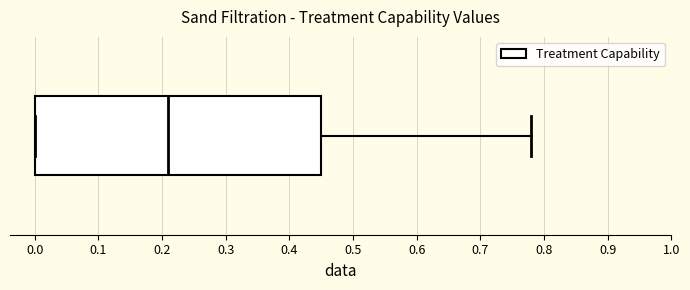

Read this box plot against the x-axis: the position of the median line, the range covered by the box, and the ends of both whiskers. The values are not printed on the chart, so give them approximately, as read against the axis.

median 0.21, box 0.00 to 0.45, whiskers 0.00 to 0.78